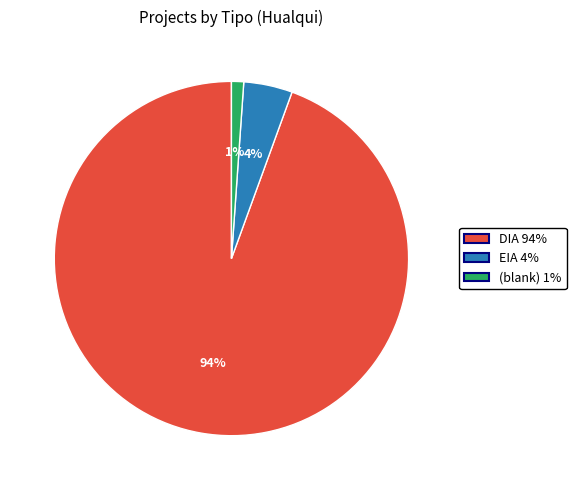

Which slice represents more than half of the pie?

DIA 94%